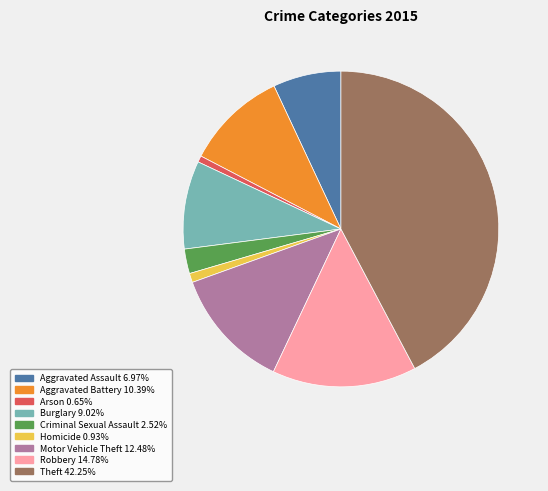

Do Motor Vehicle Theft and Aggravated Assault together represent more than half of the pie?

No